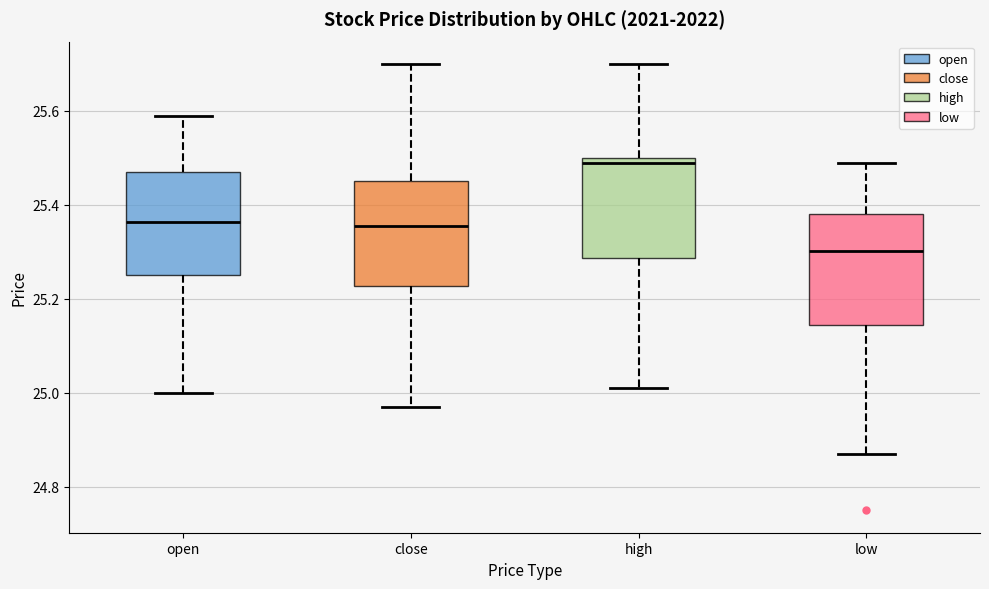

Which box has the lowest median line?

low